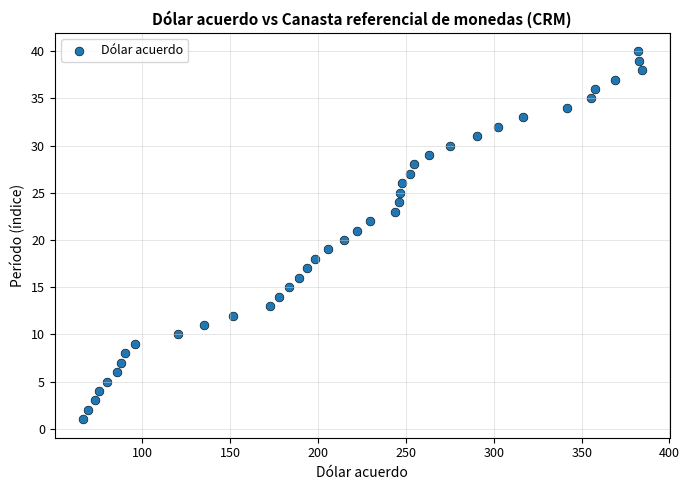

What is the range of Y values (max minus min)?

39